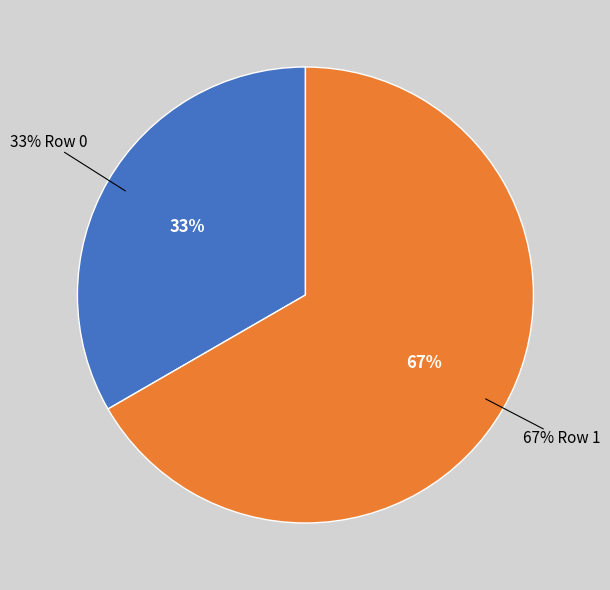

What percentage is the Row 1 slice, to the nearest percent?

67%